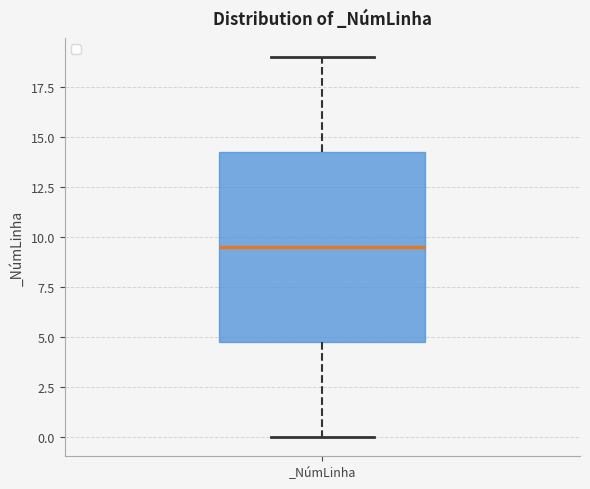

Read this box plot against the y-axis: the position of the median line, the range covered by the box, and the ends of both whiskers. The values are not printed on the chart, so give them approximately, as read against the axis.

median 9.5, box 5.0 to 14.5, whiskers 0.0 to 19.0